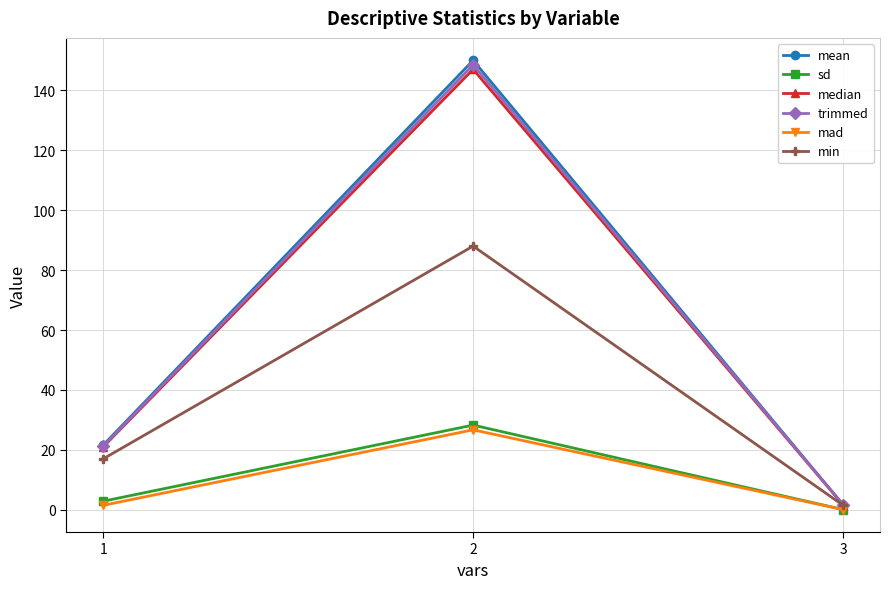

The value of median at 1 is 21.0. True or false?

True